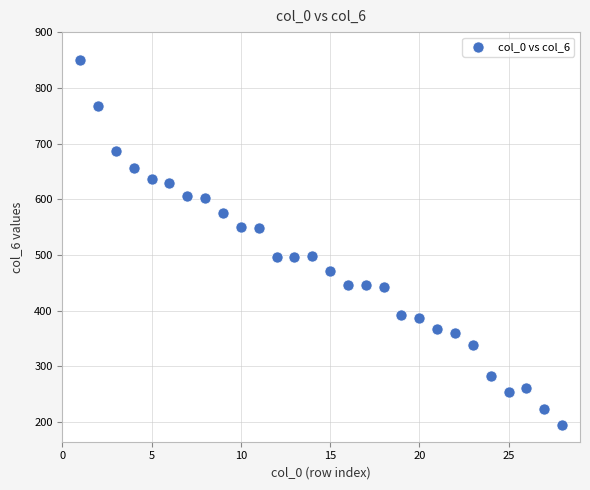

What is the range of X values (max minus min)?

27